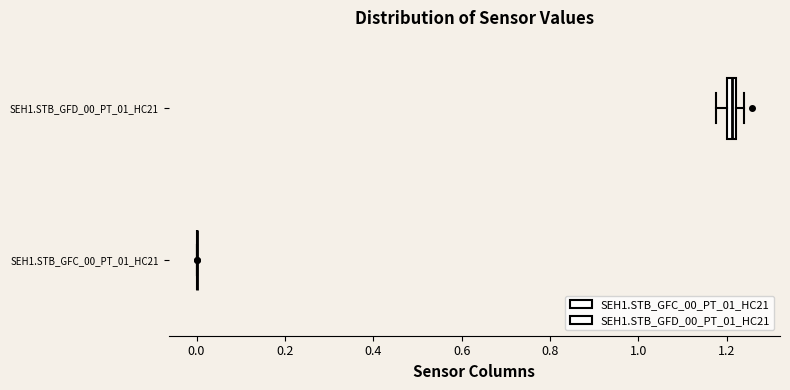

Where is the left edge of the box for SEH1.STB_GFD_00_PT_01_HC21 on the x-axis? The values are not printed on the chart, so give them approximately, as read against the axis.

1.20